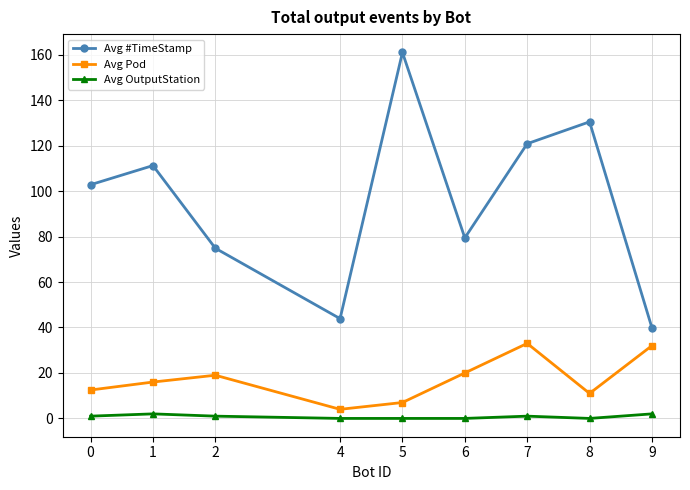

How many data points in Avg #TimeStamp are less than 102?

4